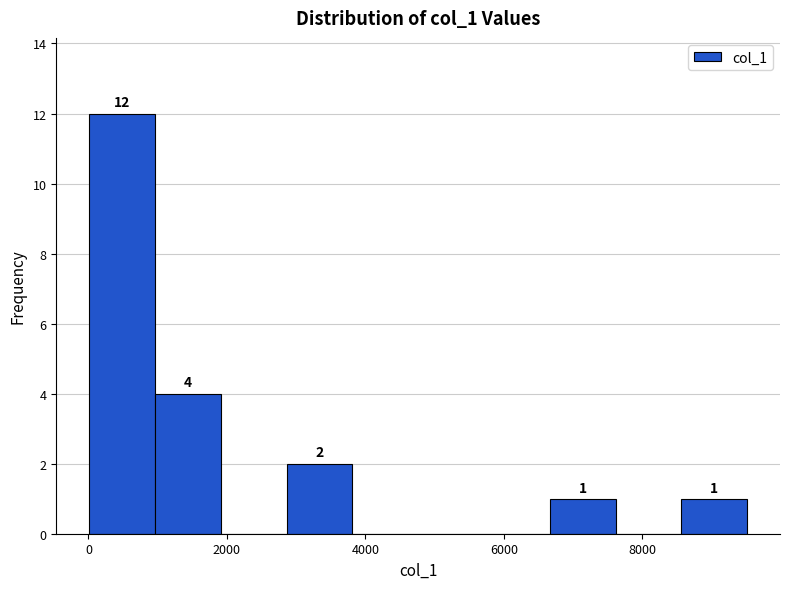

Which range on the x-axis has the tallest bar?

0 to 1000